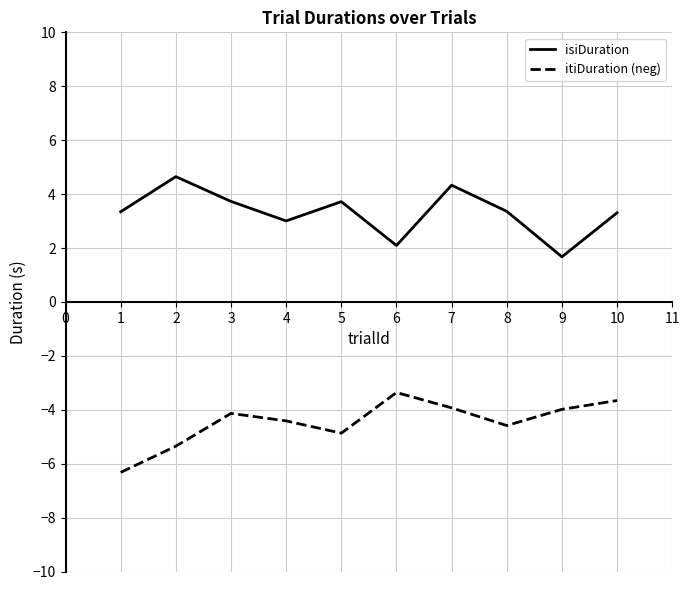

At which label does itiDuration (neg) reach its peak?

6